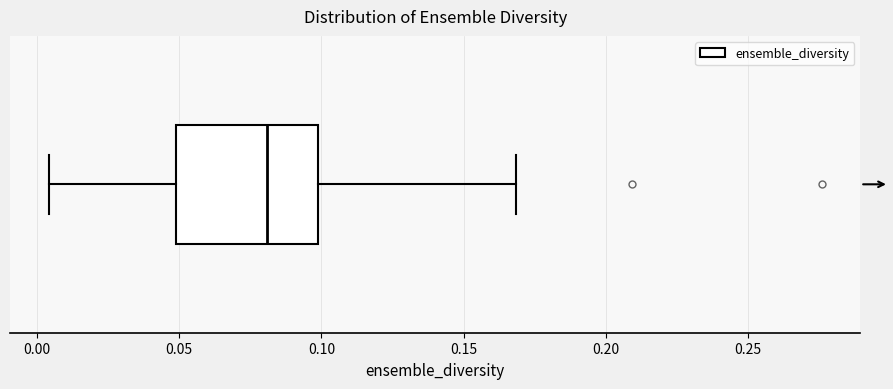

Transcribe this box plot: give where the median line is, the range the box spans, and where the two whiskers end, as read against the x-axis. The values are not printed on the chart, so give them approximately, as read against the axis.

median 0.080, box 0.050 to 0.100, whiskers 0.005 to 0.170